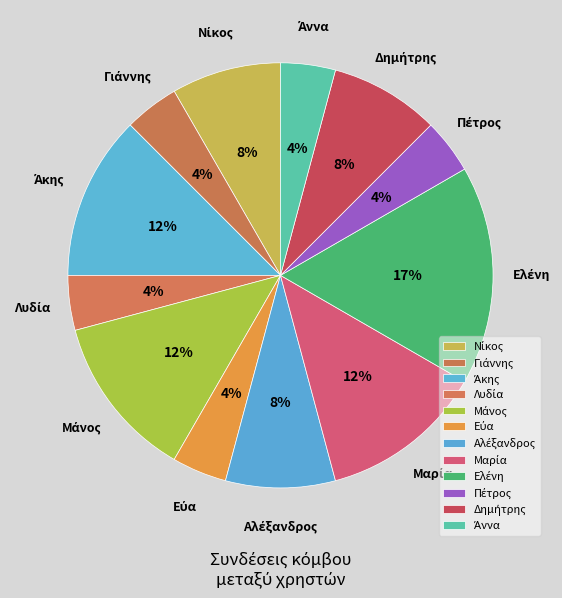

Does any single category account for the majority?

No